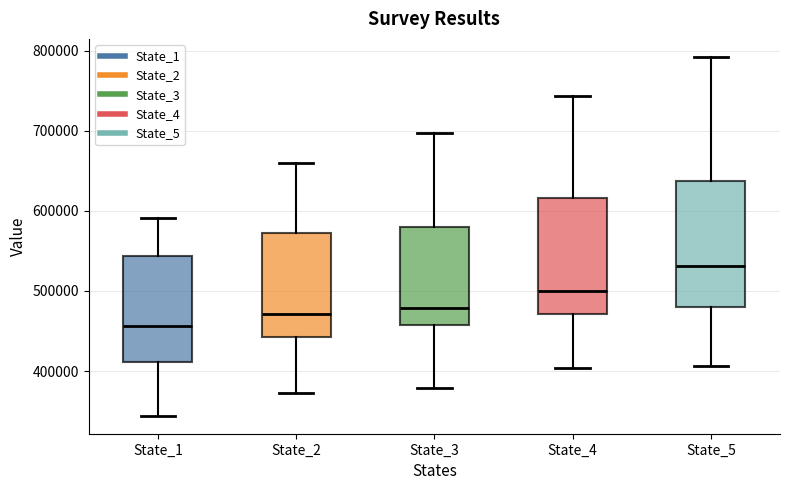

Comparing the boxes themselves (not the whiskers), which one is the tallest?

State_5